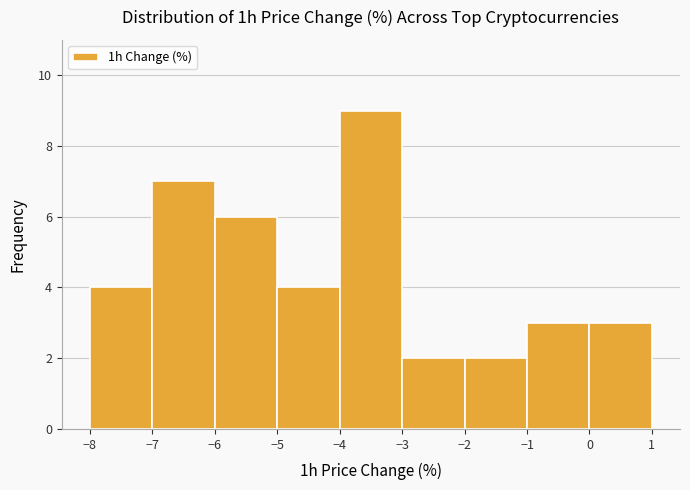

Which range on the x-axis has the tallest bar?

-4 to -3